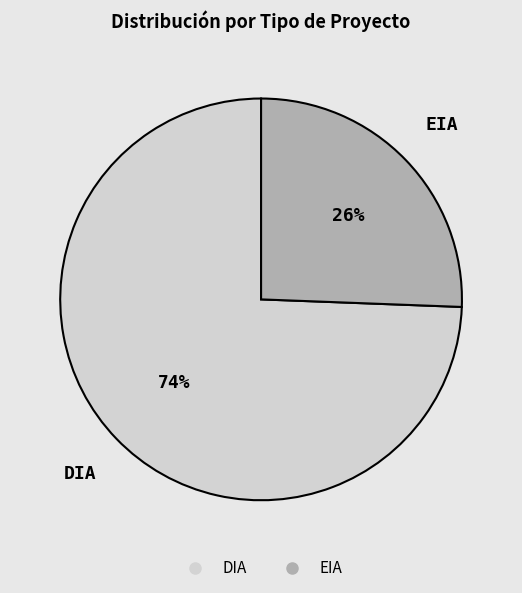

Does any single category account for the majority?

Yes